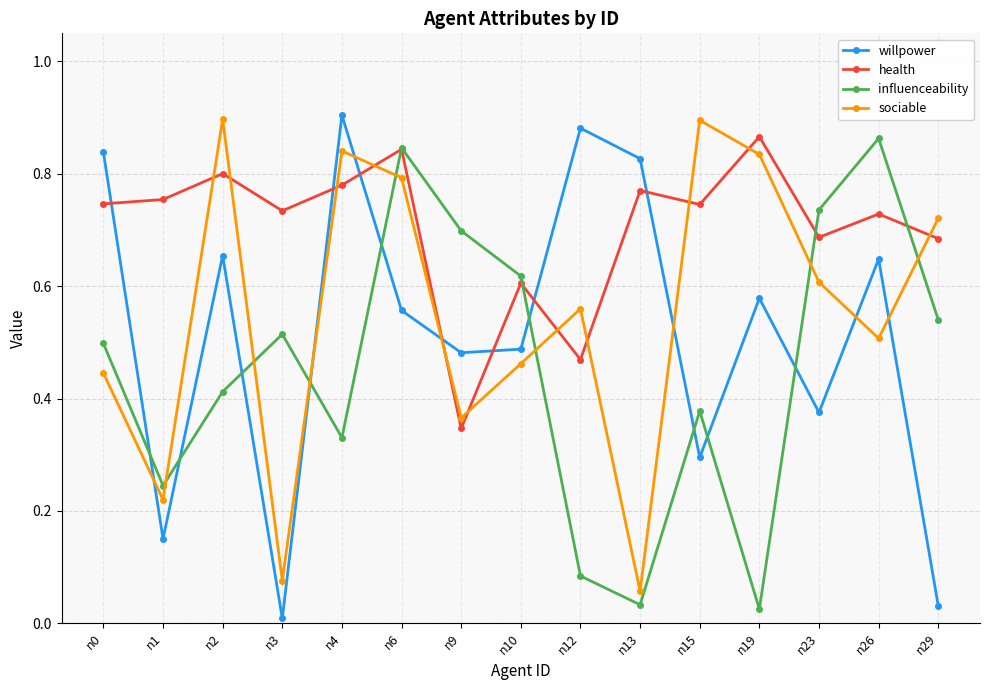

In health, how many points are higher than both neighbors (excluding endpoints)?

6